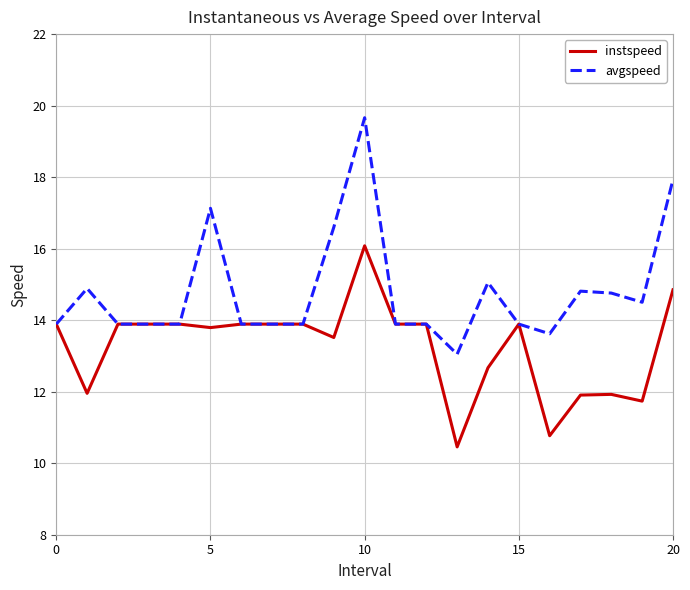

Rank the series by their maximum value, from lowest to highest.

instspeed, avgspeed